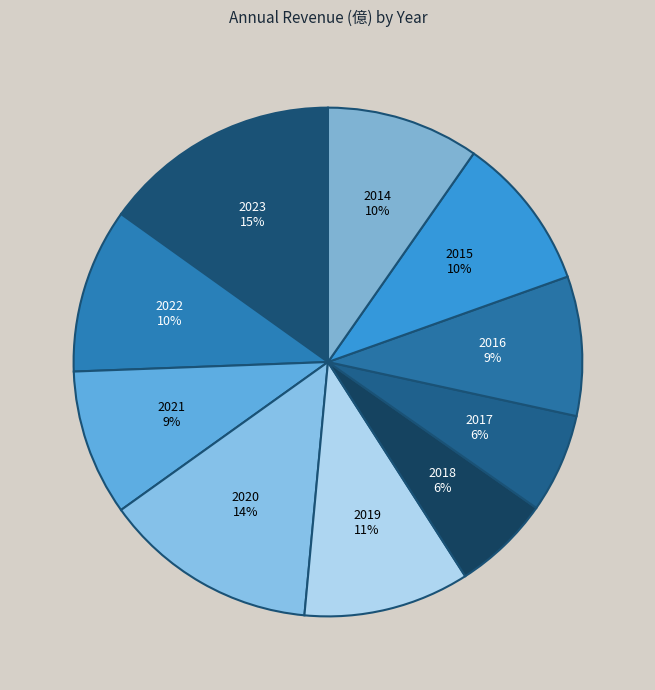

How many slices are in this pie chart?

10